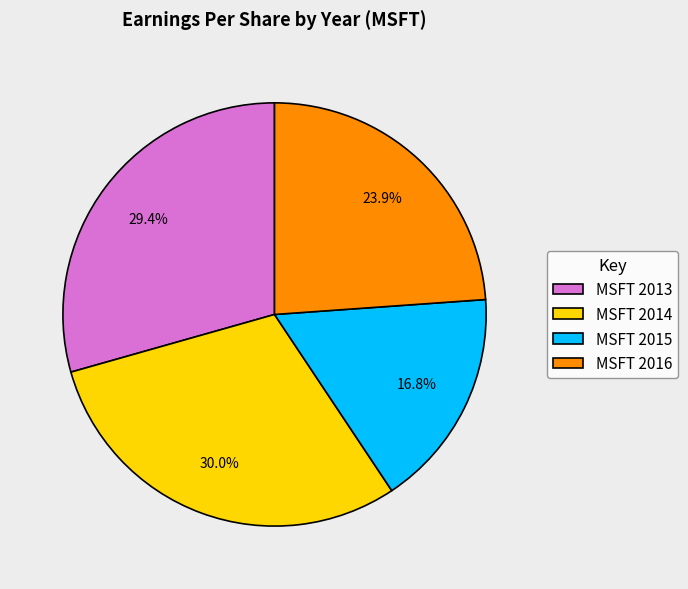

Does any single category account for the majority?

No